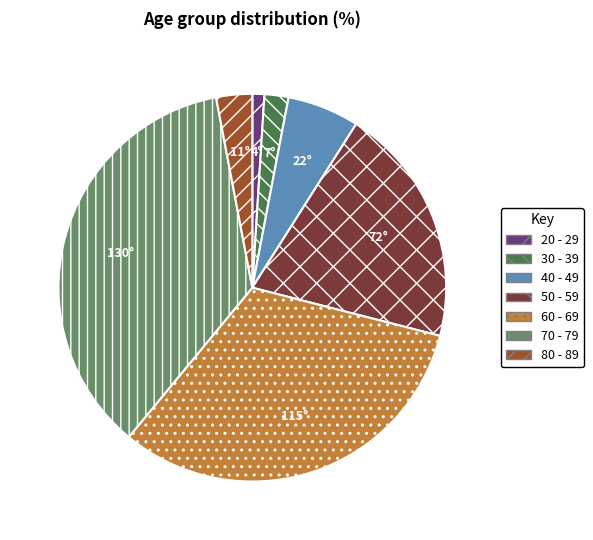

True or false: 20 - 29 accounts for 1% of the total.

True